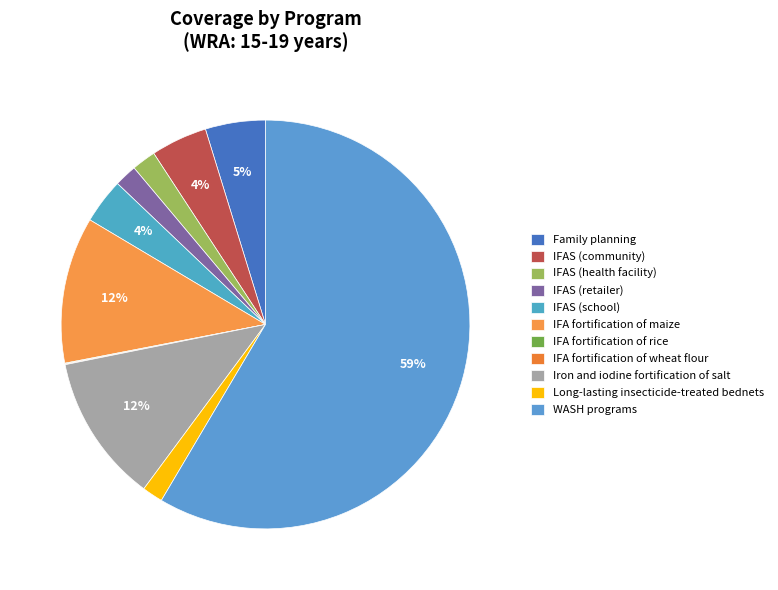

Is there any slice that represents more than half of the pie?

Yes